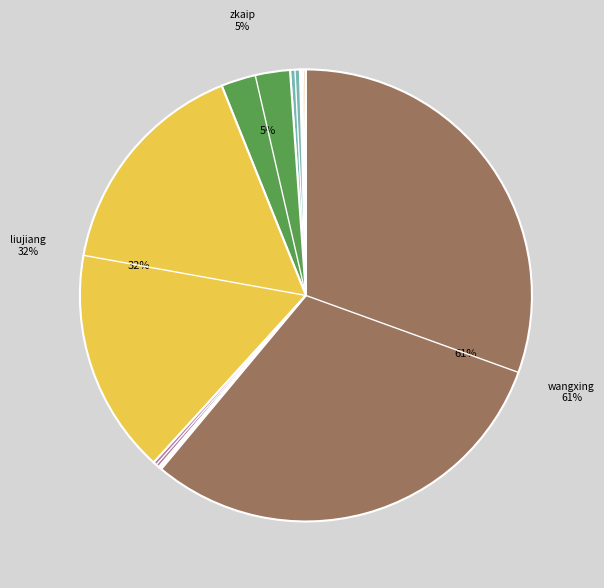

To the nearest percent, what is the average slice percentage?

11%